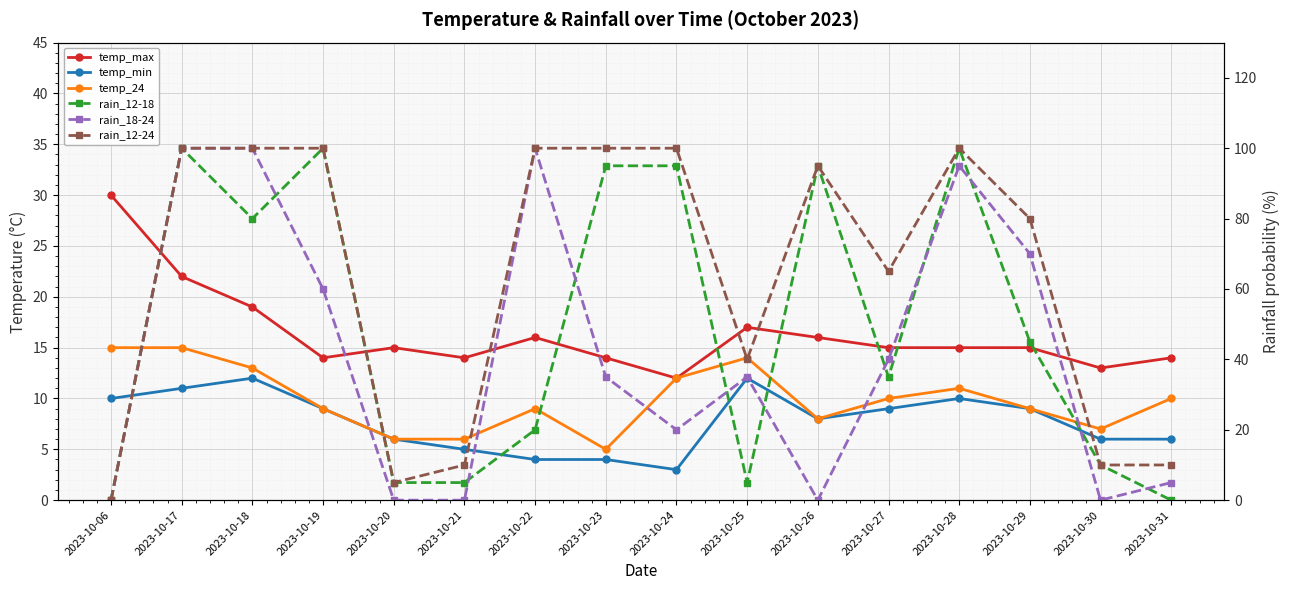

Is it true that temp_min equals 12 at 2023-10-25?

True